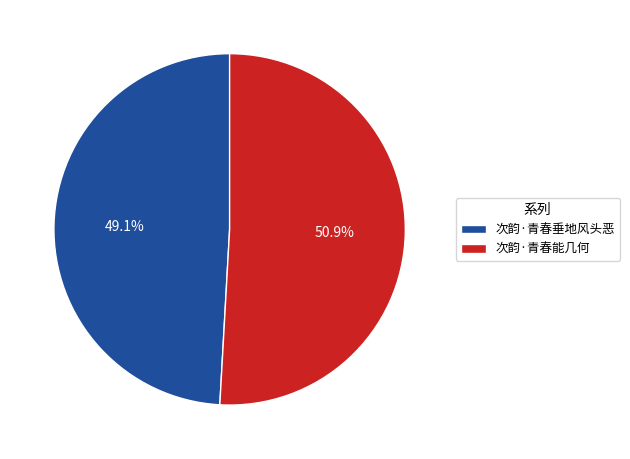

Count the number of slices in the pie.

2